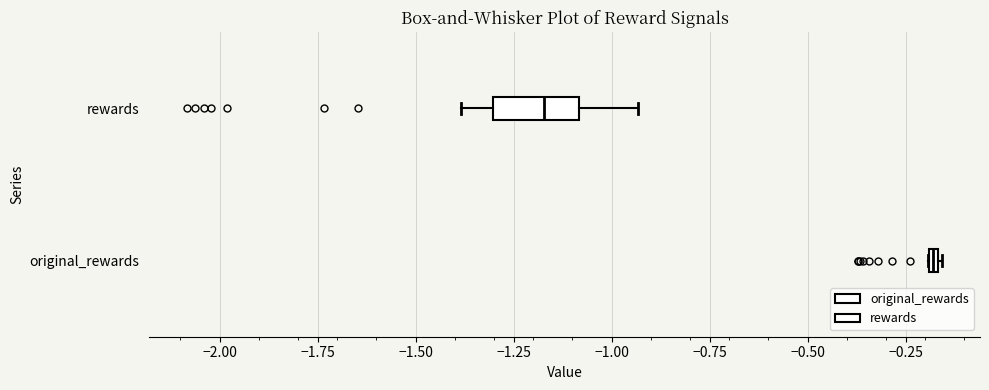

Where is the right edge of the box for rewards on the x-axis? The values are not printed on the chart, so give them approximately, as read against the axis.

-1.10